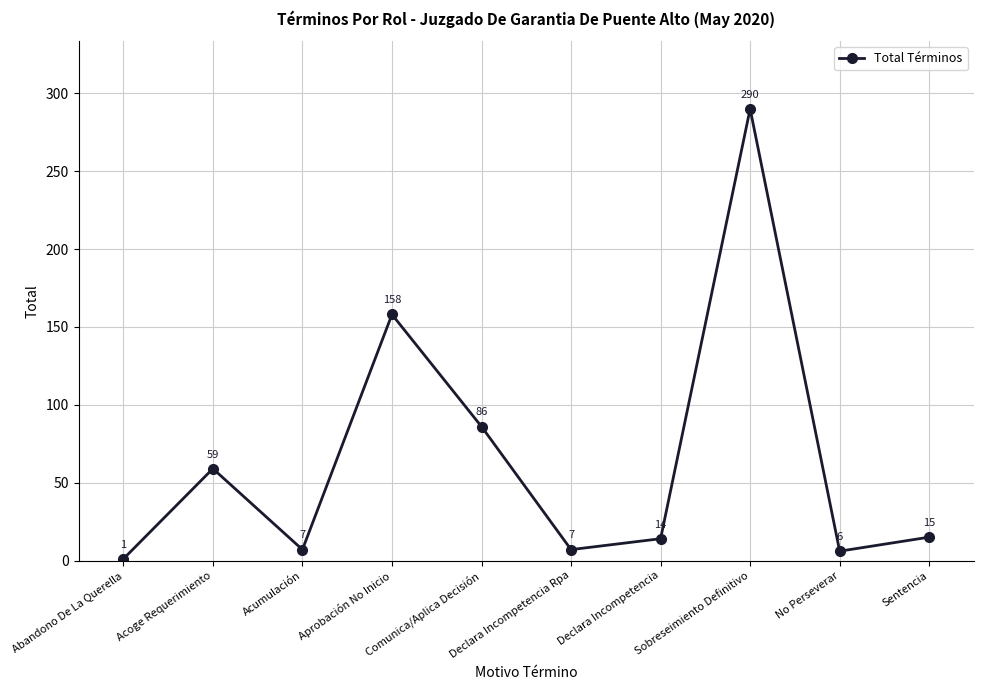

What is the approximate value at Sentencia, to the nearest 5?

15